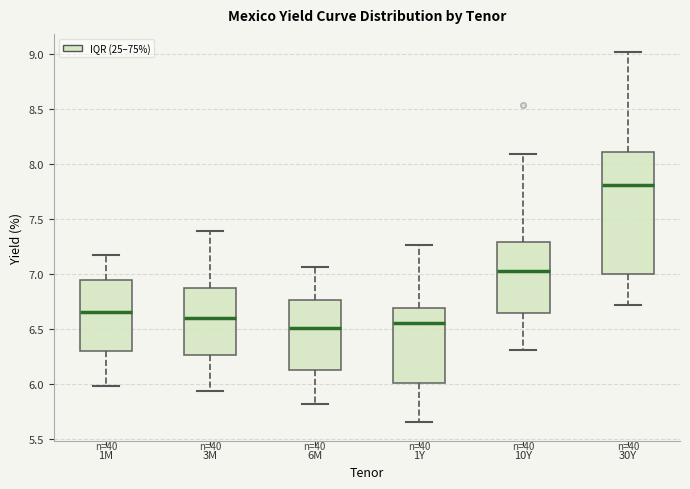

Where does the lower whisker of the box for 1Y end on the y-axis? The values are not printed on the chart, so give them approximately, as read against the axis.

5.65